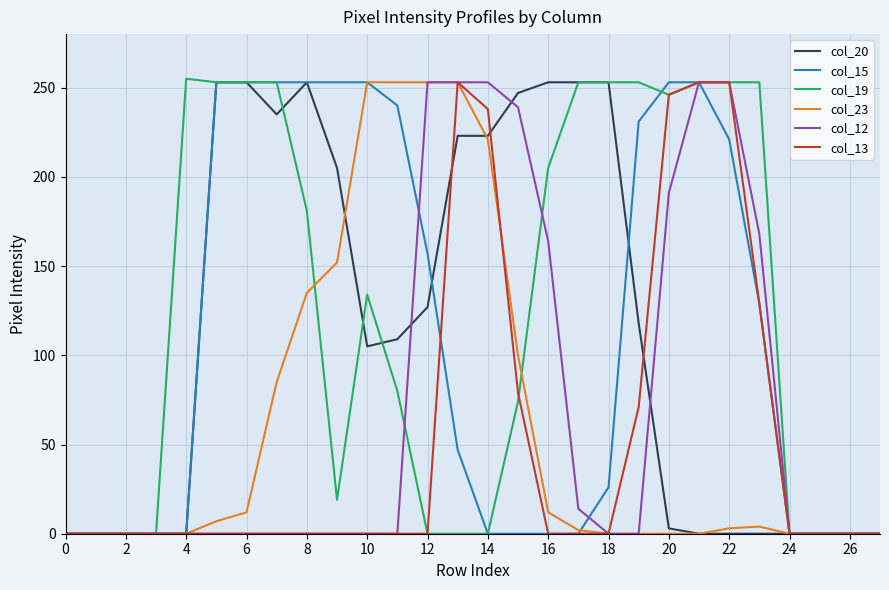

Which series has the largest total across all categories?

col_19